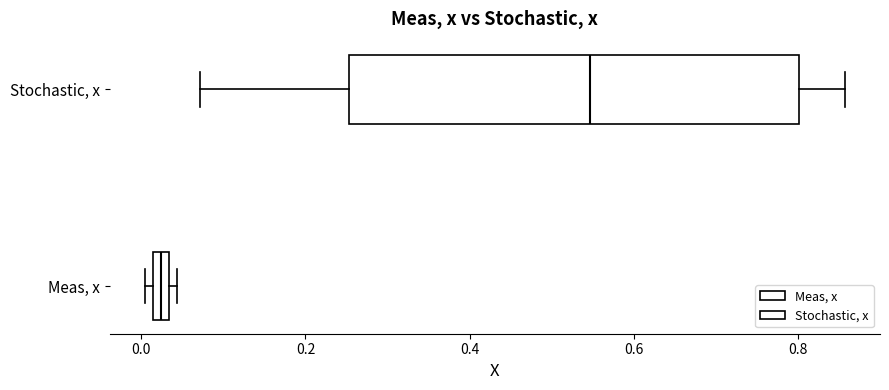

Comparing the boxes themselves (not the whiskers), which one is the widest?

Stochastic, x